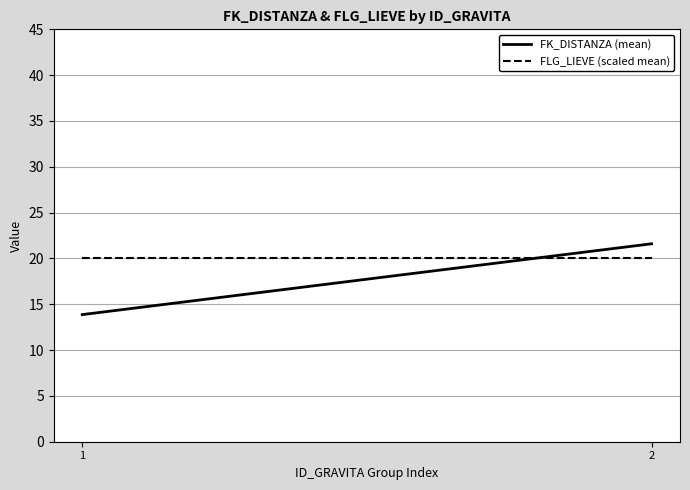

Read the FK_DISTANZA (mean) value at 1.

13.9